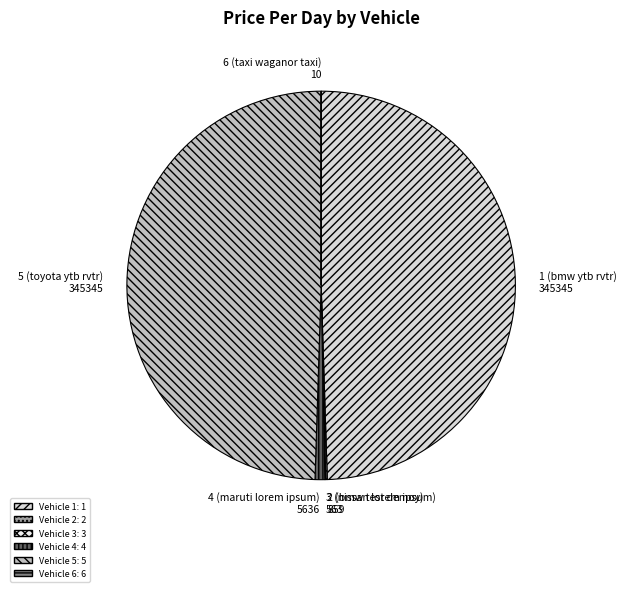

Is it true that 4 (maruti lorem ipsum) is 1% of the pie?

True